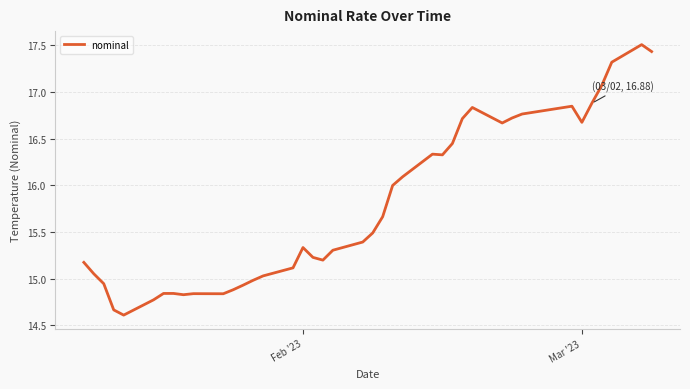

What is the smallest value displayed?

14.6